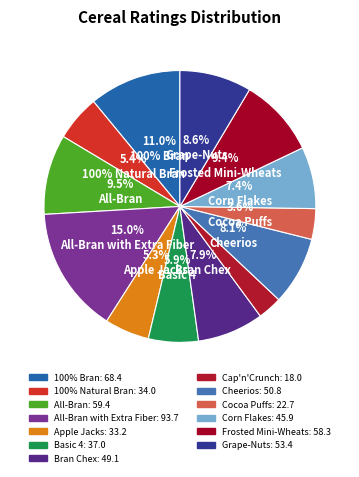

How many slices are in this pie chart?

13